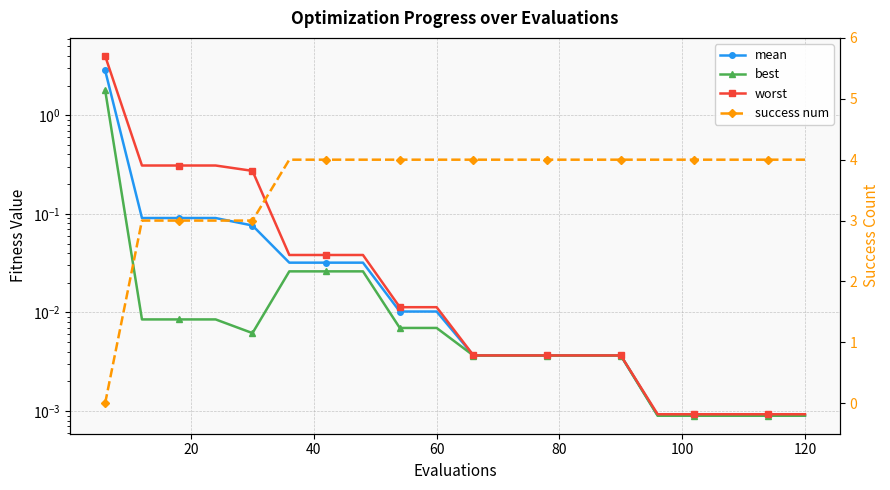

What is the sum of all best values?

1.9